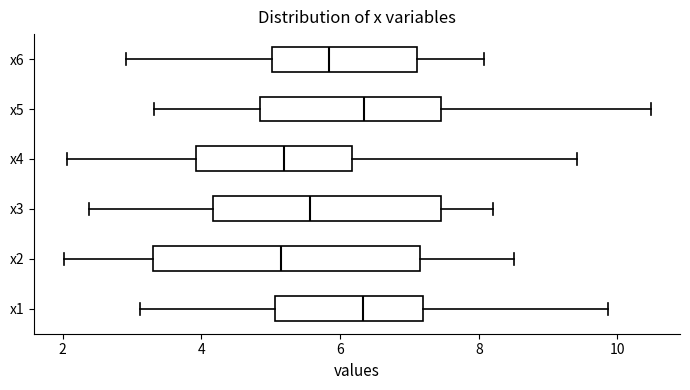

Which box is the widest, from its left edge to its right edge?

x2